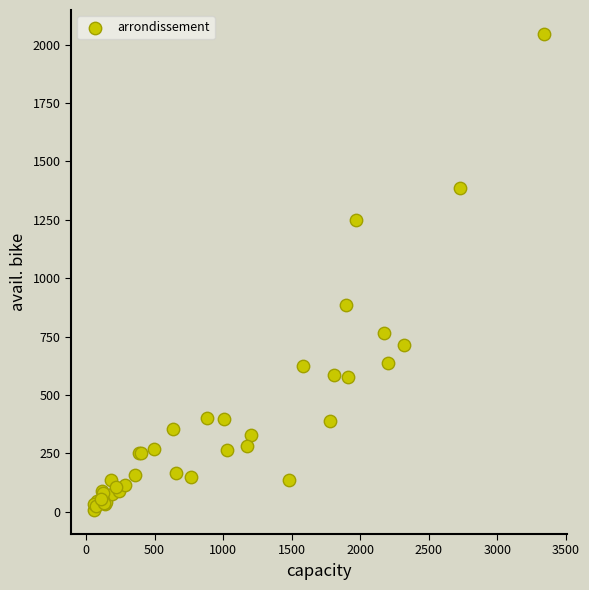

What Y value in the scatter plot is closest to 1026?

885